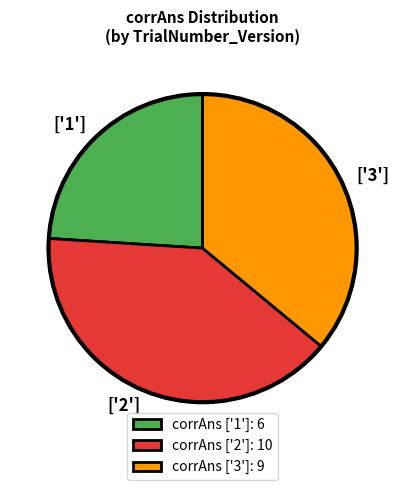

What is the ratio of the value at ['2'] to the value at ['1']?

1.7